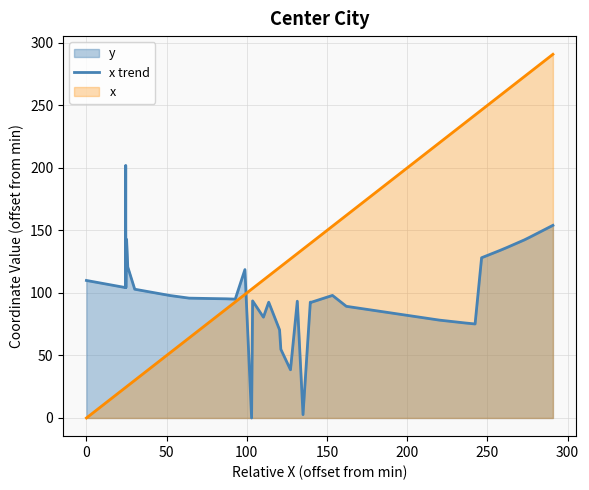

Which series has the widest spread of values?

x